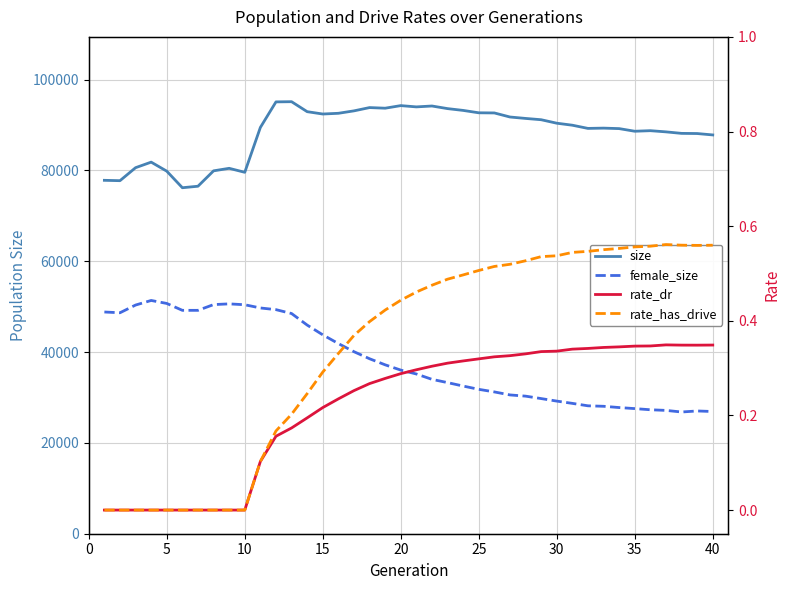

What is the difference between the second highest and minimum values in the size series?

18906.0